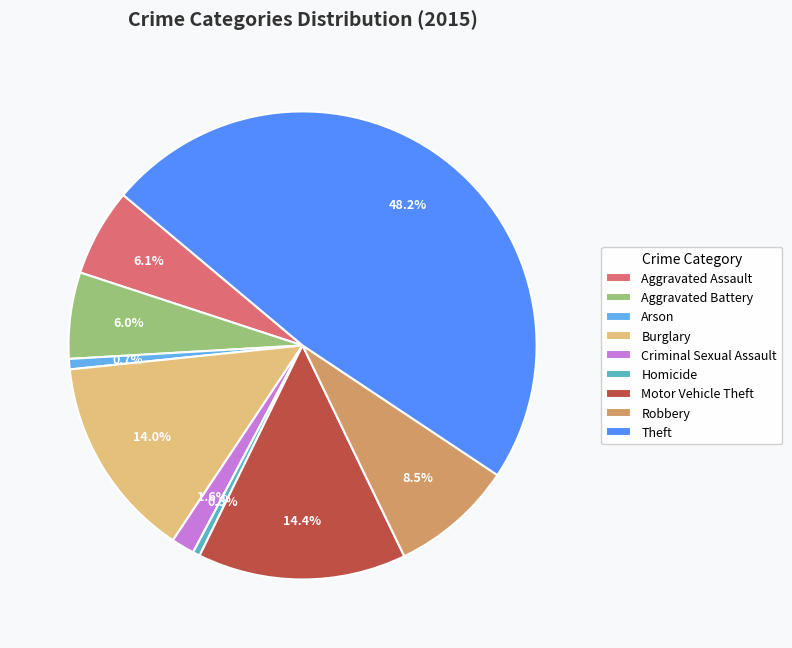

Count the number of slices in the pie.

9